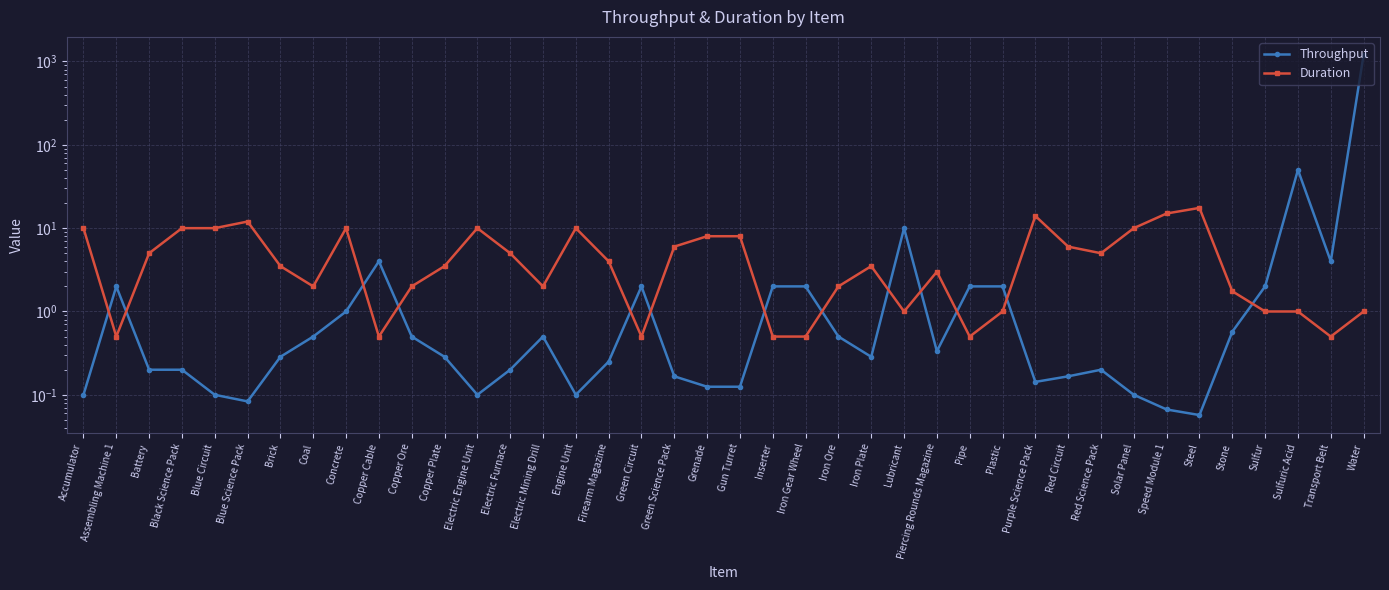

Rank the series at Blue Circuit from highest to lowest value.

Duration, Throughput